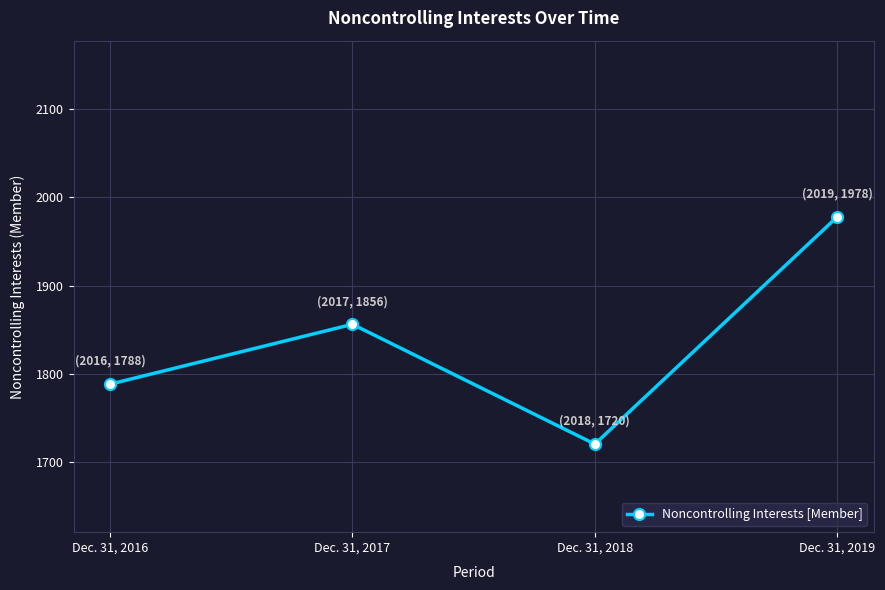

Between Dec. 31, 2019 and Dec. 31, 2017, which is larger?

Dec. 31, 2019